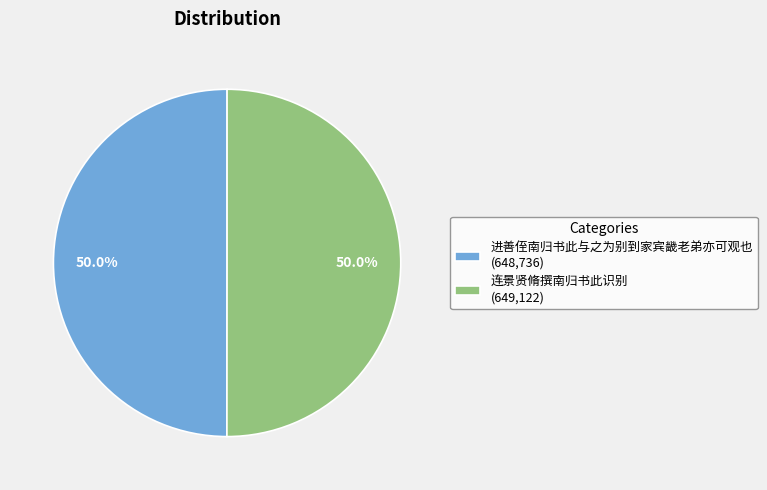

To the nearest percent, what is the combined percentage of 进善侄南归书此与之为别到家宾畿老弟亦可观也 and 连景贤脩撰南归书此识别?

100%